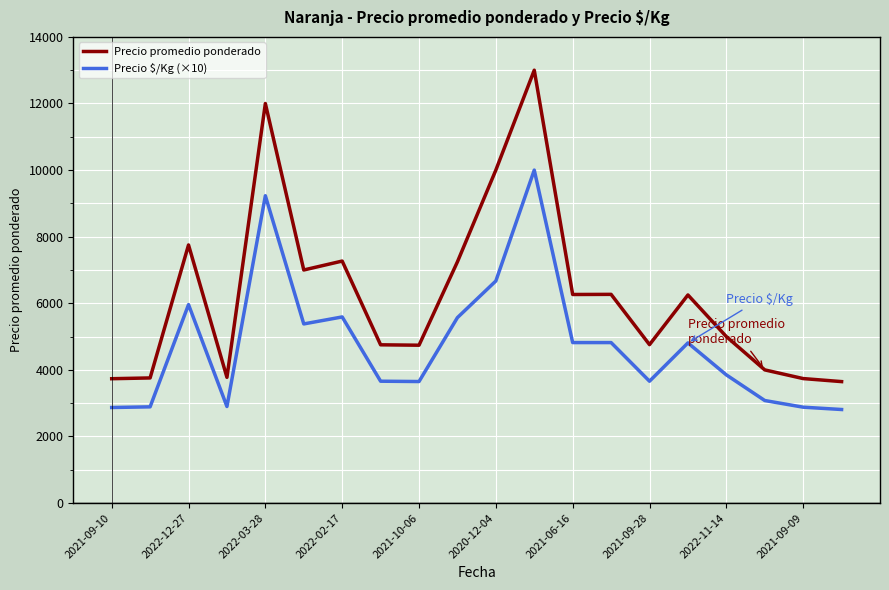

What is the smallest value displayed?

2810